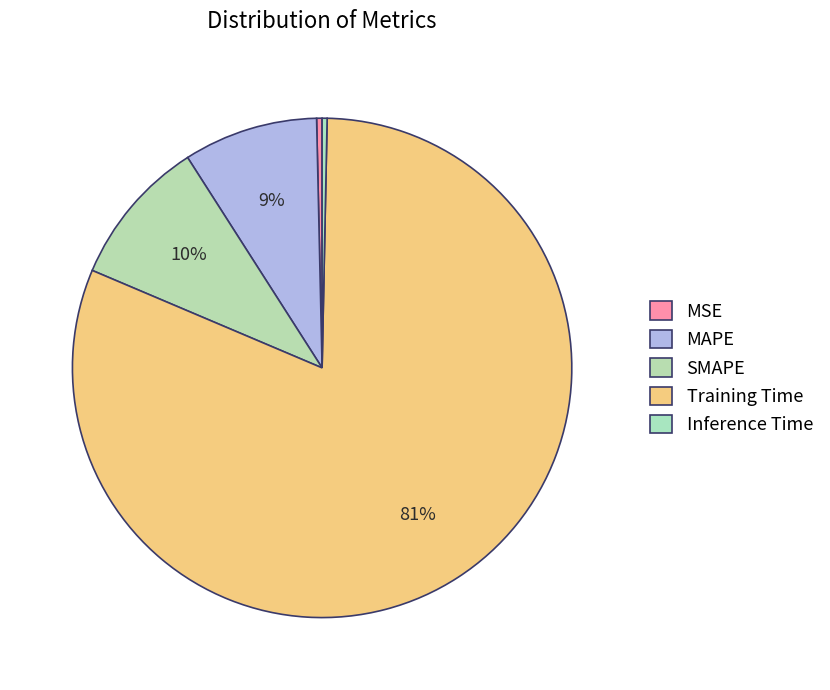

Which slice represents more than half of the pie?

Training Time